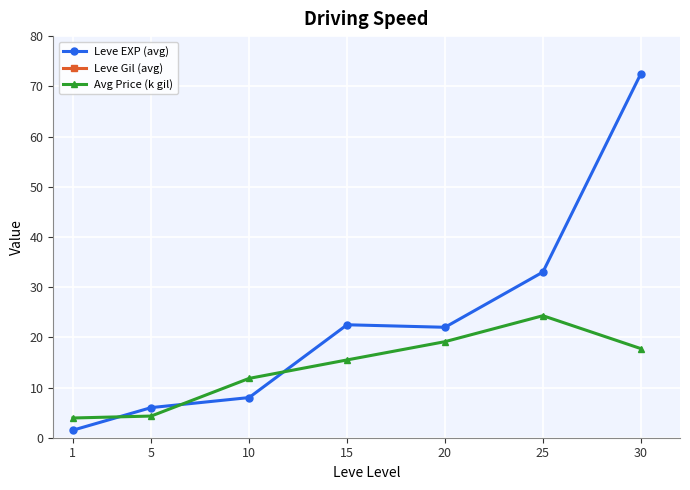

At how many categories does at least one series exceed 461?

7